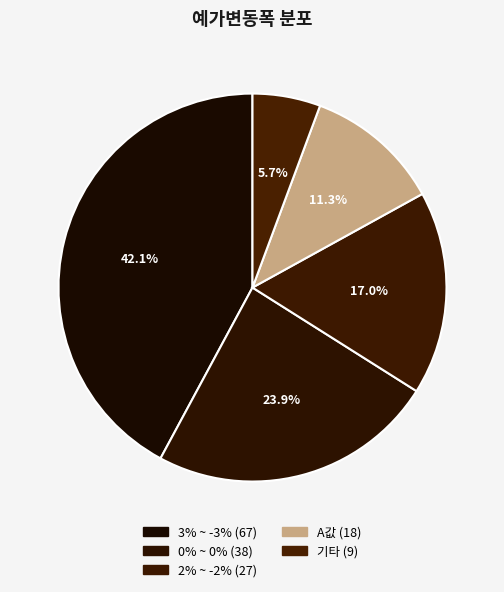

Which slice is the smallest?

기타